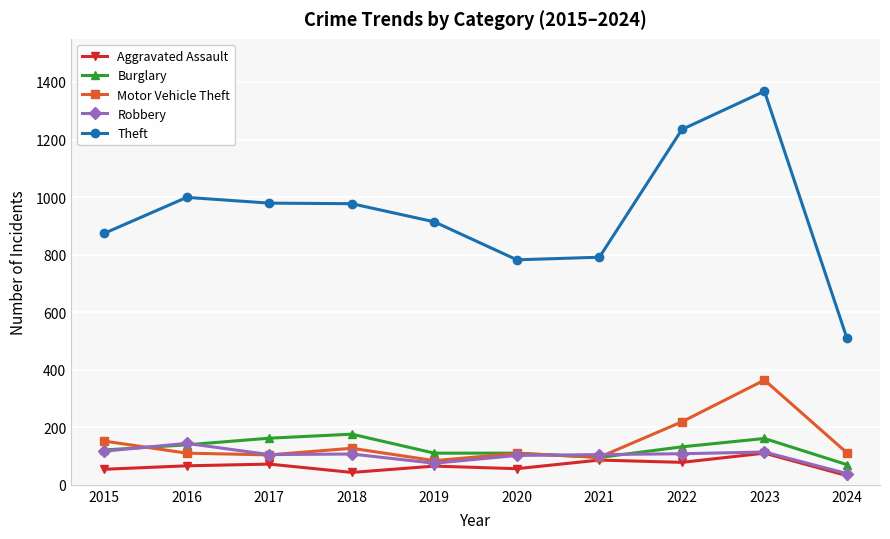

Count the number of data series in this chart.

5